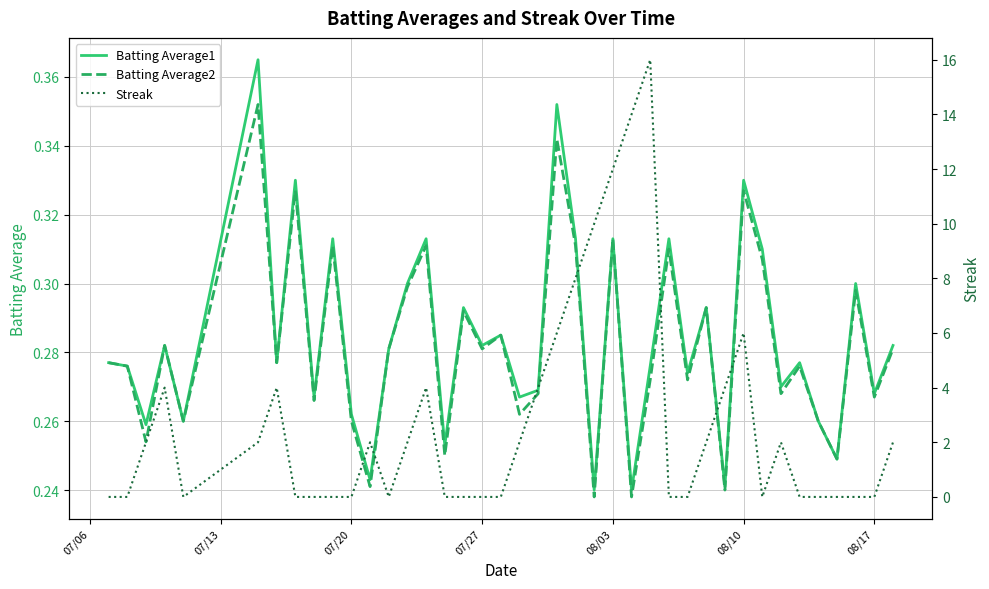

What is the average value of the Streak series?

2.7